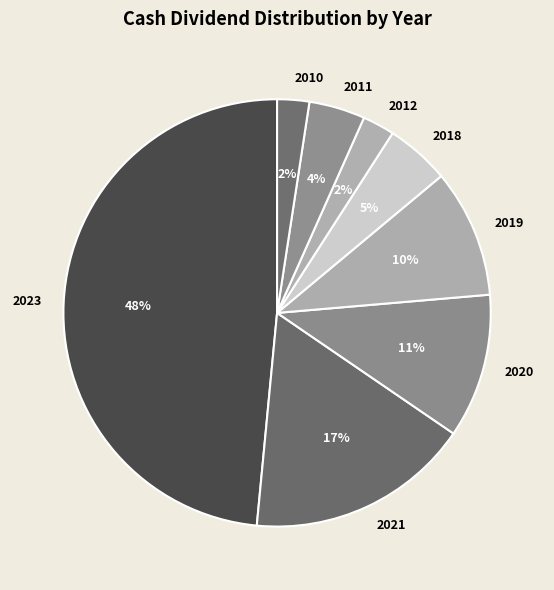

How many segments does this pie chart have?

8